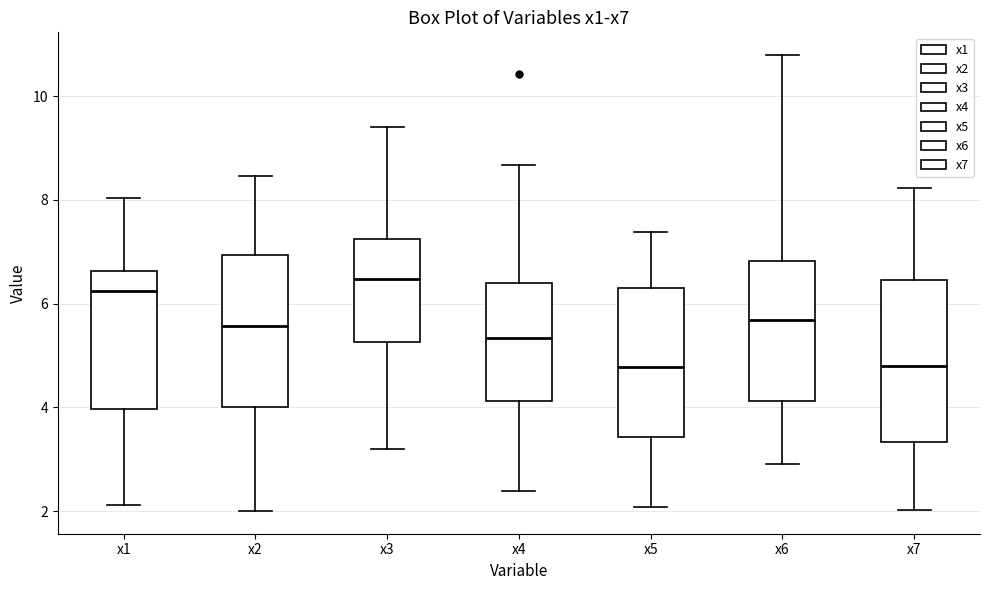

Reading left to right, read every box against the y-axis: the position of its median line, the range the box covers, and the ends of its whiskers. The values are not printed on the chart, so give them approximately, as read against the axis.

x1: median 6.2, box 4.0 to 6.6, whiskers 2.2 to 8.0
x2: median 5.6, box 4.0 to 7.0, whiskers 2.0 to 8.4
x3: median 6.4, box 5.2 to 7.2, whiskers 3.2 to 9.4
x4: median 5.4, box 4.2 to 6.4, whiskers 2.4 to 8.6
x5: median 4.8, box 3.4 to 6.2, whiskers 2.0 to 7.4
x6: median 5.6, box 4.2 to 6.8, whiskers 3.0 to 10.8
x7: median 4.8, box 3.4 to 6.4, whiskers 2.0 to 8.2